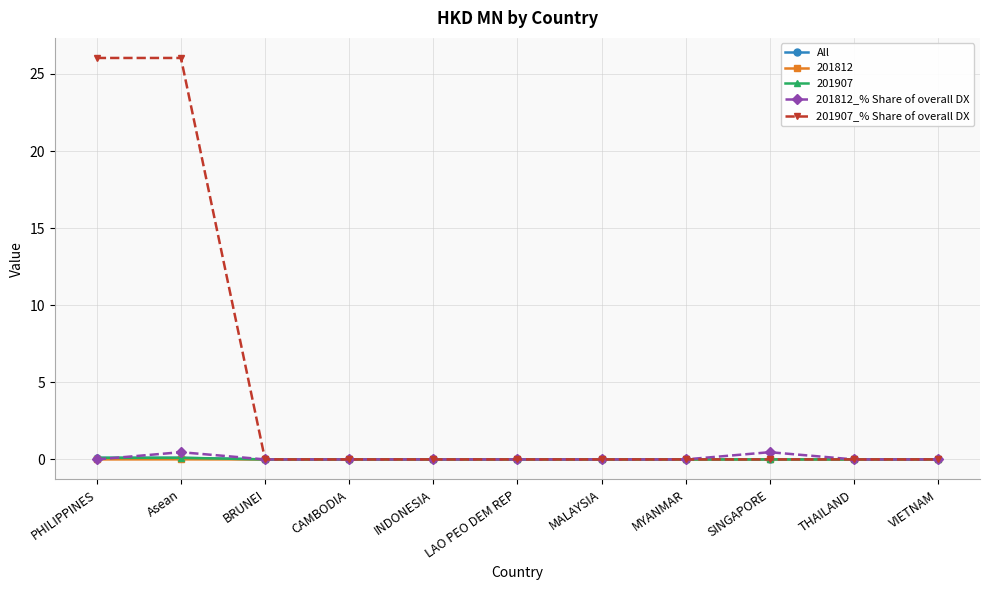

What is the maximum value shown in the chart?

26.0